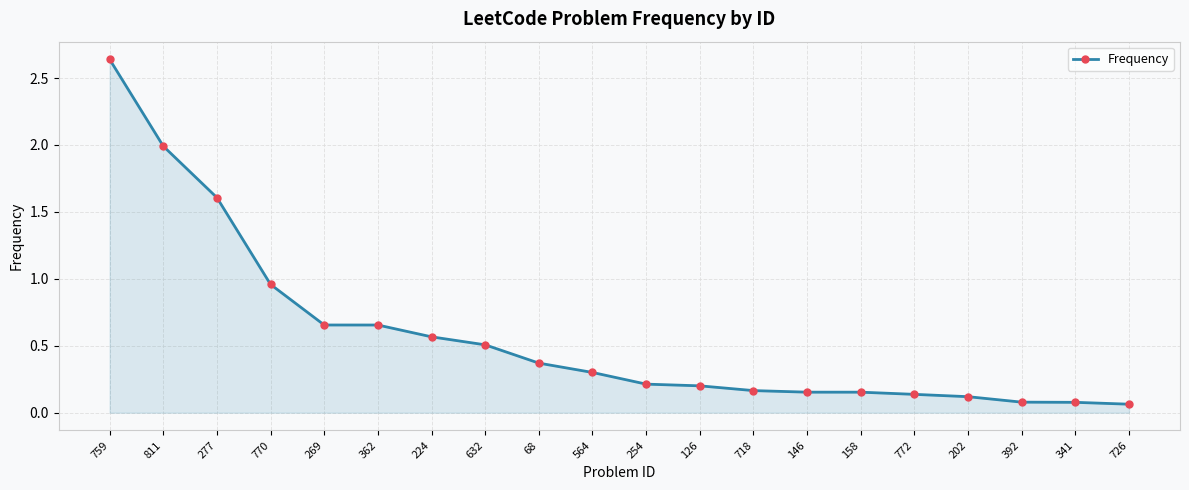

The chart shows a value of 0.1 at 726. True or false?

True